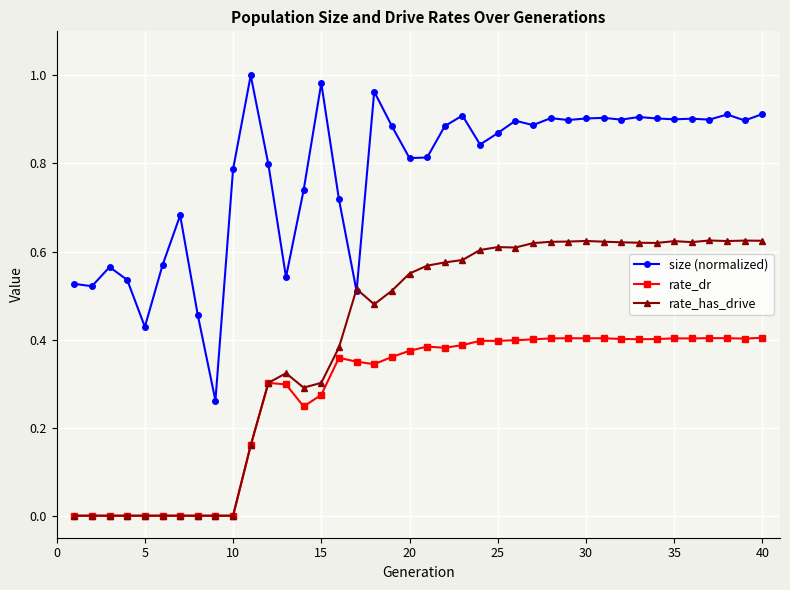

Which series has the largest total across all categories?

size (normalized)